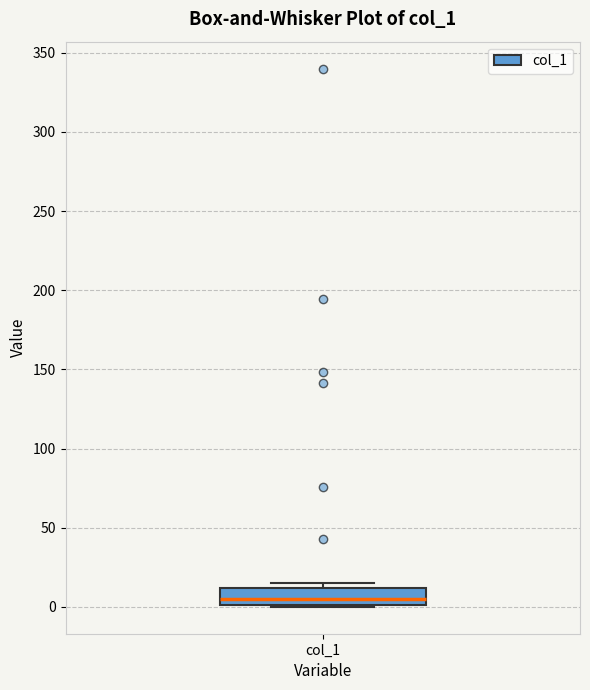

Read this box plot against the y-axis: the position of the median line, the range covered by the box, and the ends of both whiskers. The values are not printed on the chart, so give them approximately, as read against the axis.

median 5, box 0 to 10, whiskers 0 to 15